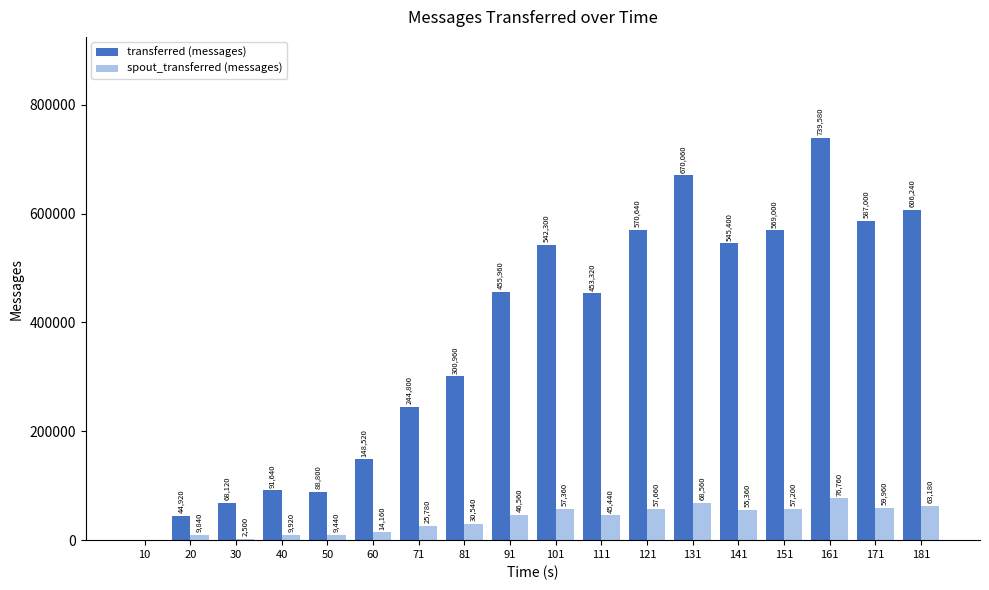

What is the sum of all spout_transferred (messages) values?

690220